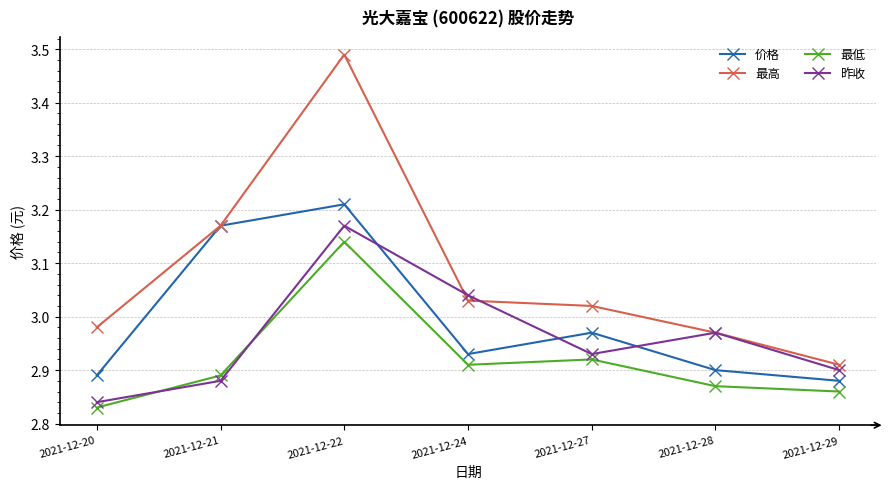

Does the chart display data point markers on the line(s)?

Yes